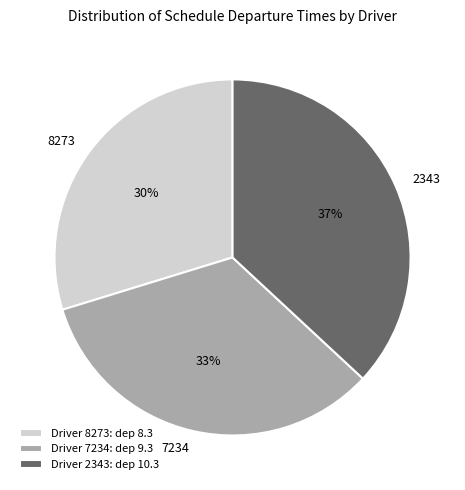

Which slice is the smallest?

8273